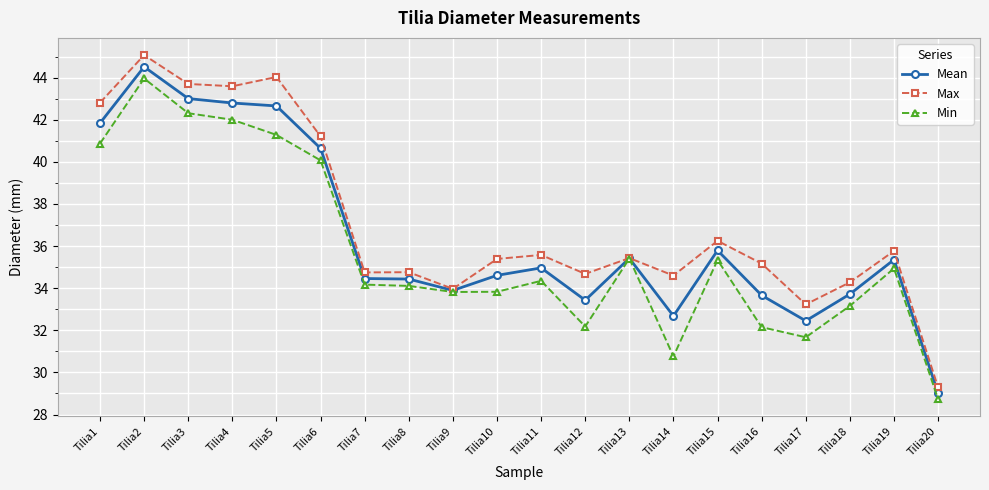

How many data points in Min are less than 34?

8